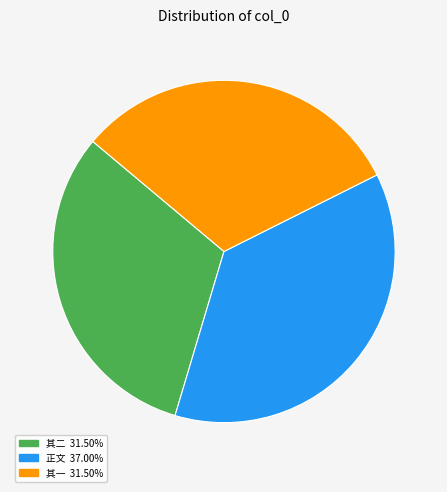

Is there a majority slice in this chart?

No